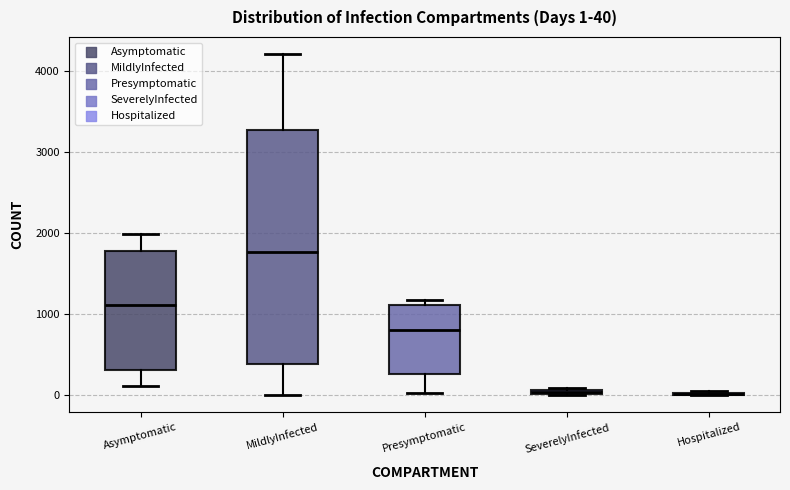

Which box is the tallest, from its lower edge to its upper edge?

MildlyInfected